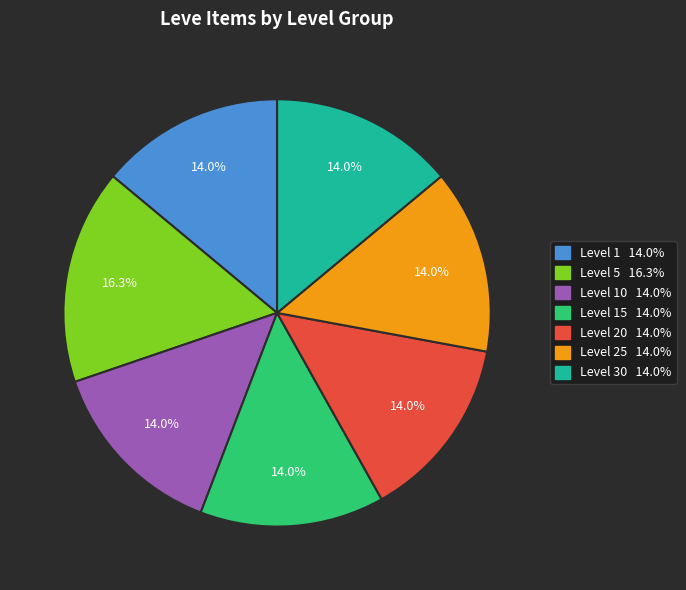

Is there a majority slice in this chart?

No